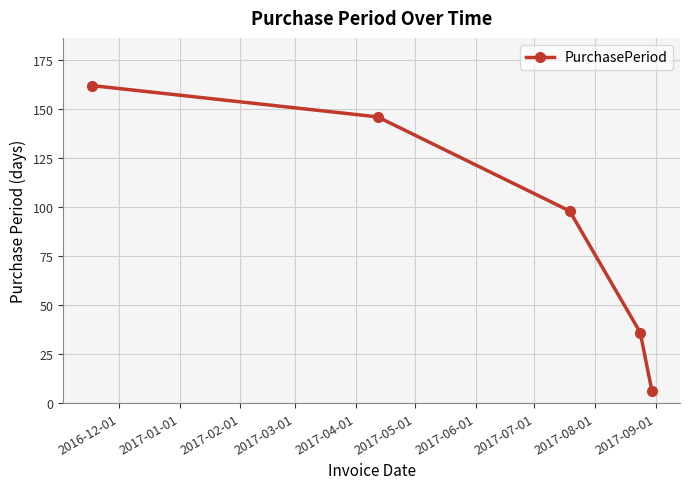

What is the average value?

90